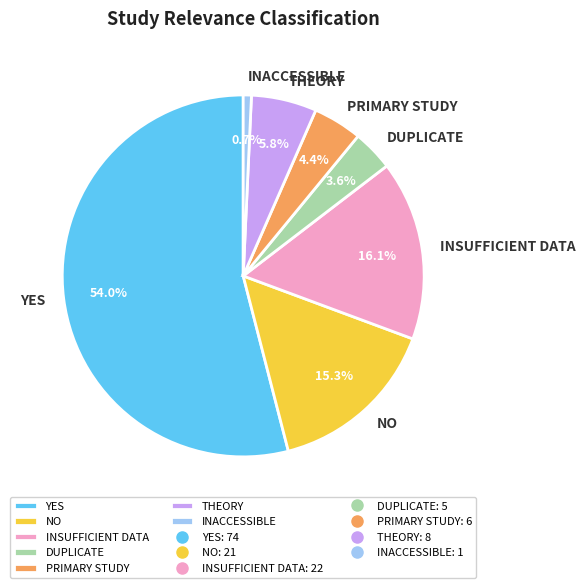

What is the ratio of the value at INSUFFICIENT DATA to the value at YES?

0.3